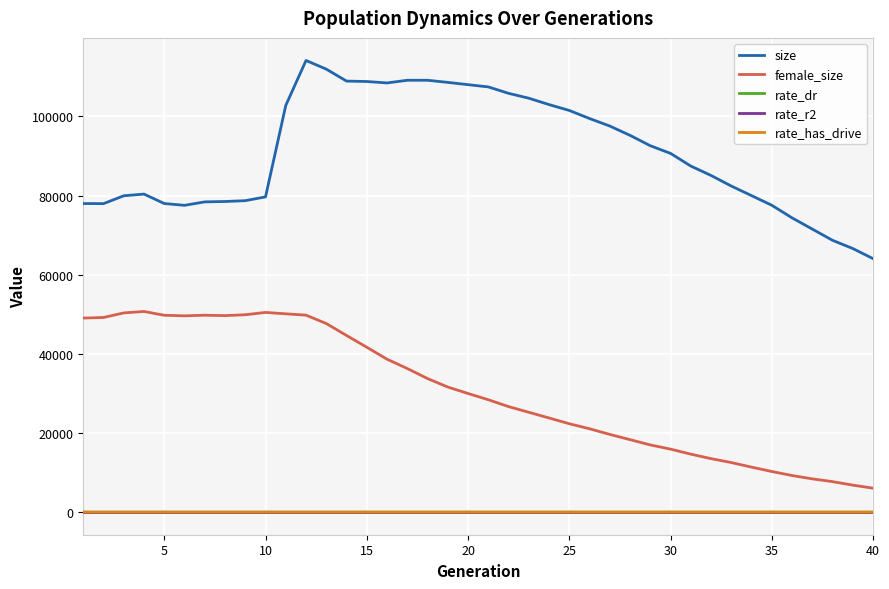

True or false: rate_has_drive and female_size intersect in this chart.

False